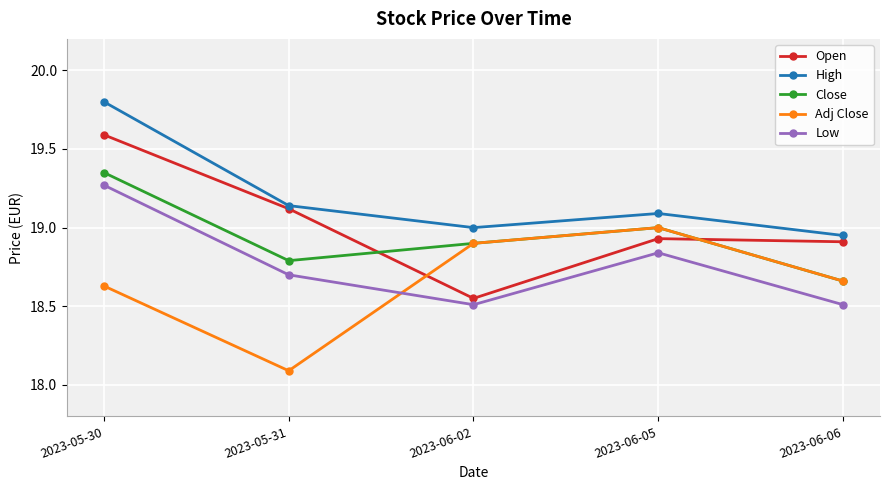

Which series has the largest range (max minus min)?

Open